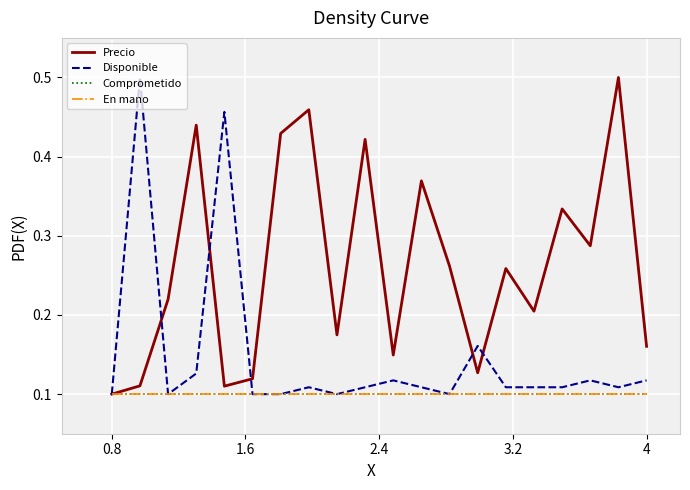

What is the highest value of the Precio series?

0.5